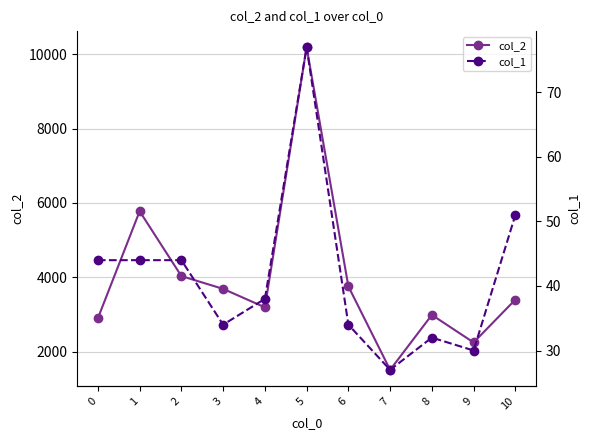

Reading left to right, extract all data points from this chart.

col_2: 2900	5776	4033	3689	3193	10185	3756	1512	2989	2248	3400
col_1: 44	44	44	34	38	77	34	27	32	30	51